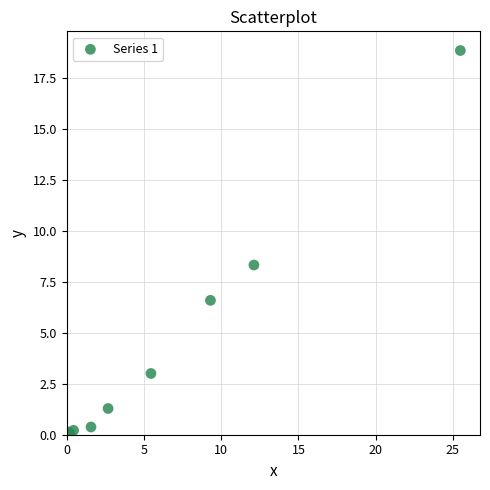

What Y value in the scatter plot is closest to 9?

8.3